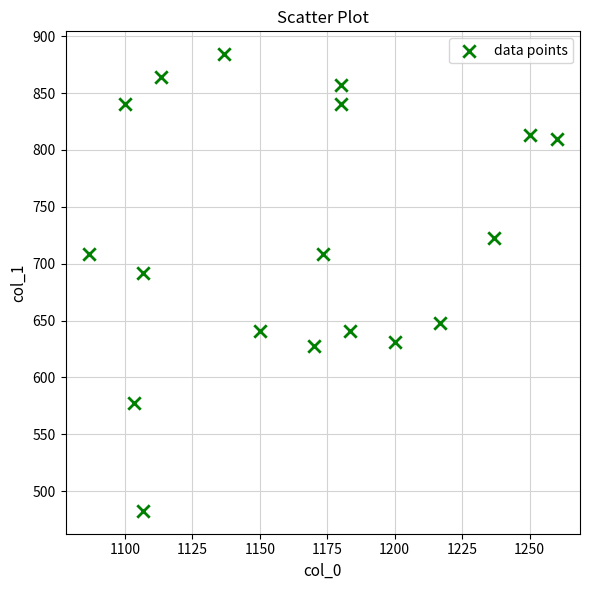

What Y value in the scatter plot is closest to 683?

691.9